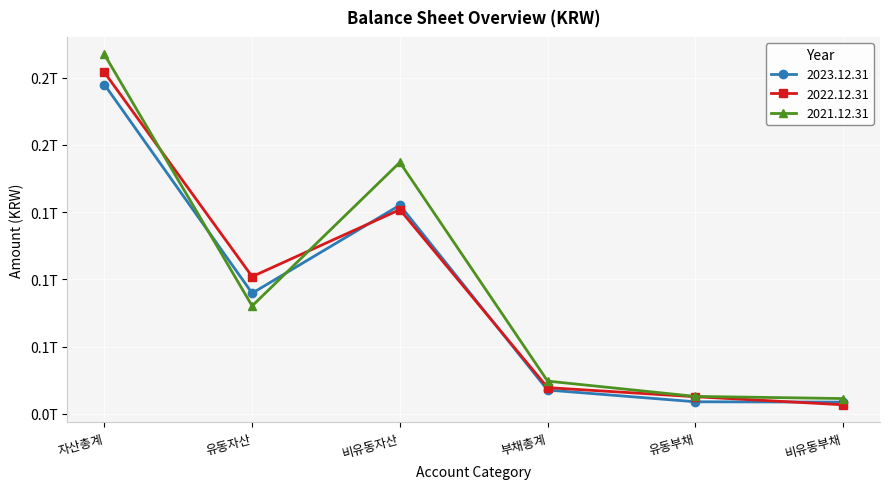

Read the 2021.12.31 value at 유동자산, to the nearest 100.

80208042000